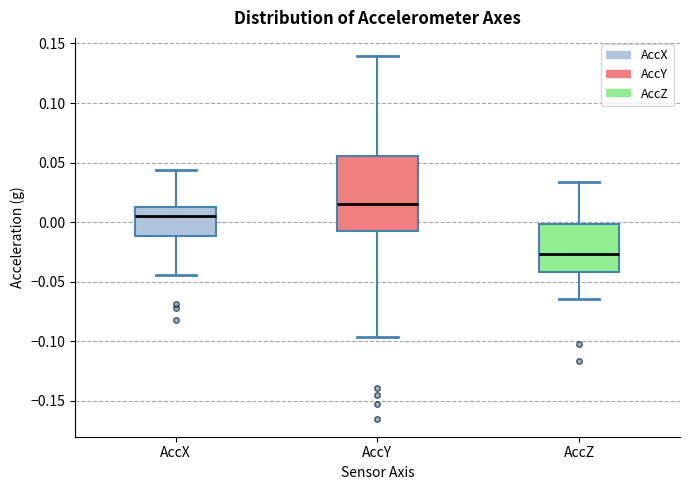

Reading left to right, transcribe this box plot: for each box, give where its median line is, the range the box spans, and where its two whiskers end, as read against the y-axis. The values are not printed on the chart, so give them approximately, as read against the axis.

AccX: median 0.005, box -0.010 to 0.015, whiskers -0.045 to 0.045
AccY: median 0.015, box -0.005 to 0.055, whiskers -0.095 to 0.140
AccZ: median -0.025, box -0.040 to 0.000, whiskers -0.065 to 0.035